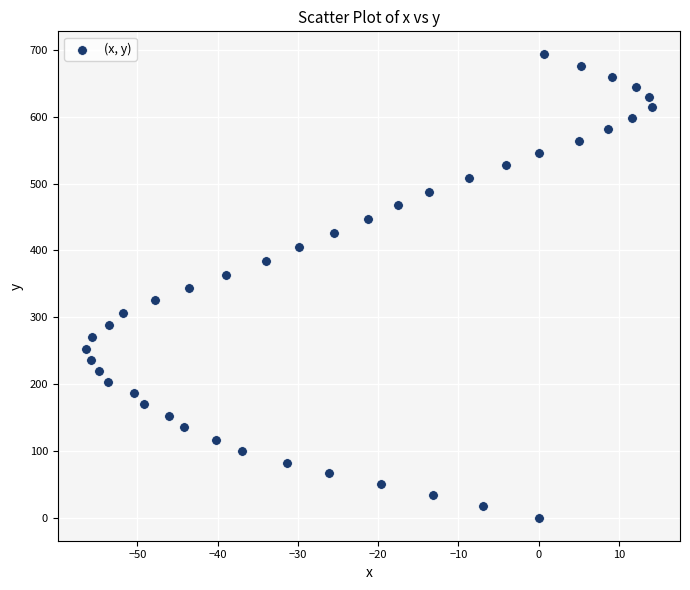

What is the range of Y values (max minus min)?

693.5